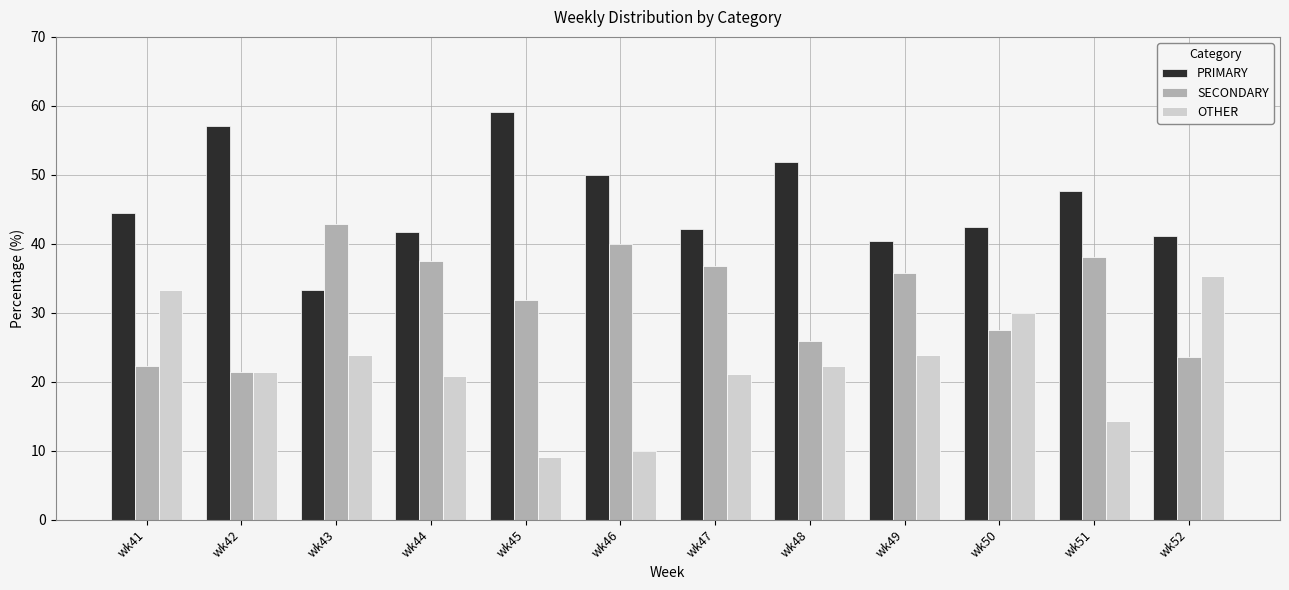

At how many categories does at least one series exceed 49?

4